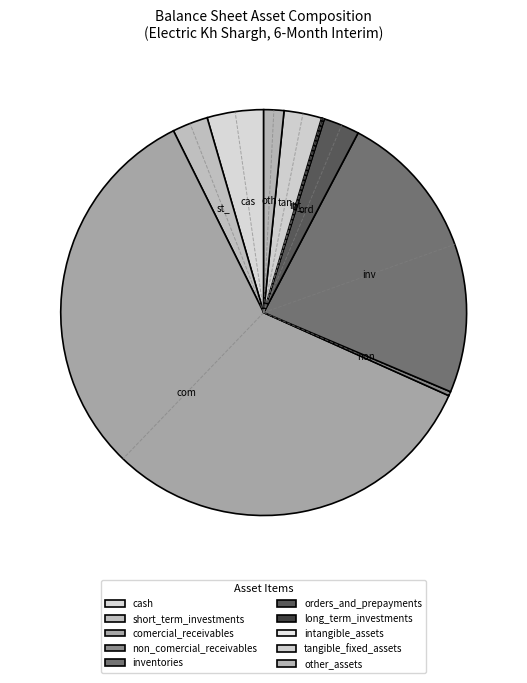

Which category has the smallest portion of the pie?

intangible_assets